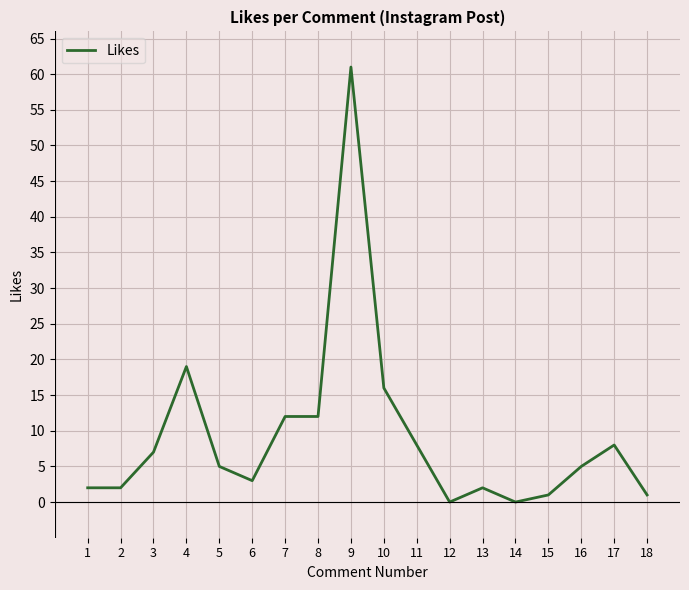

What is the difference between the maximum and minimum values?

61